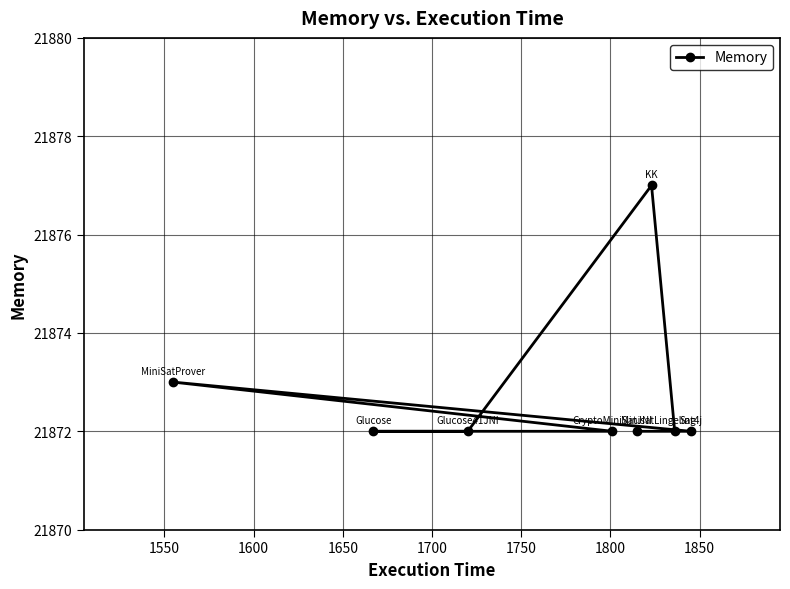

How many data points does each series have?

8